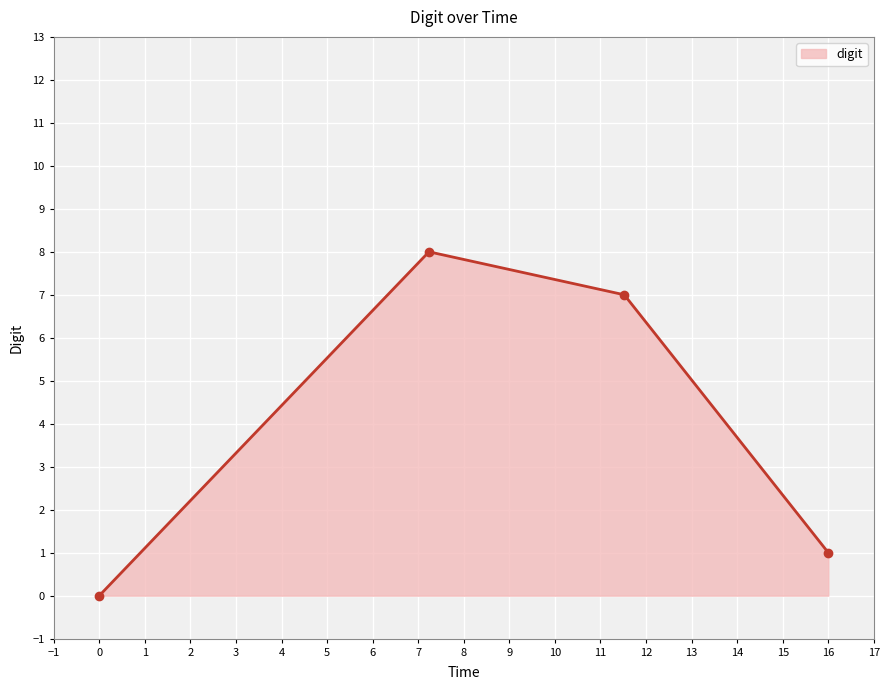

How many series are shown in this chart?

1